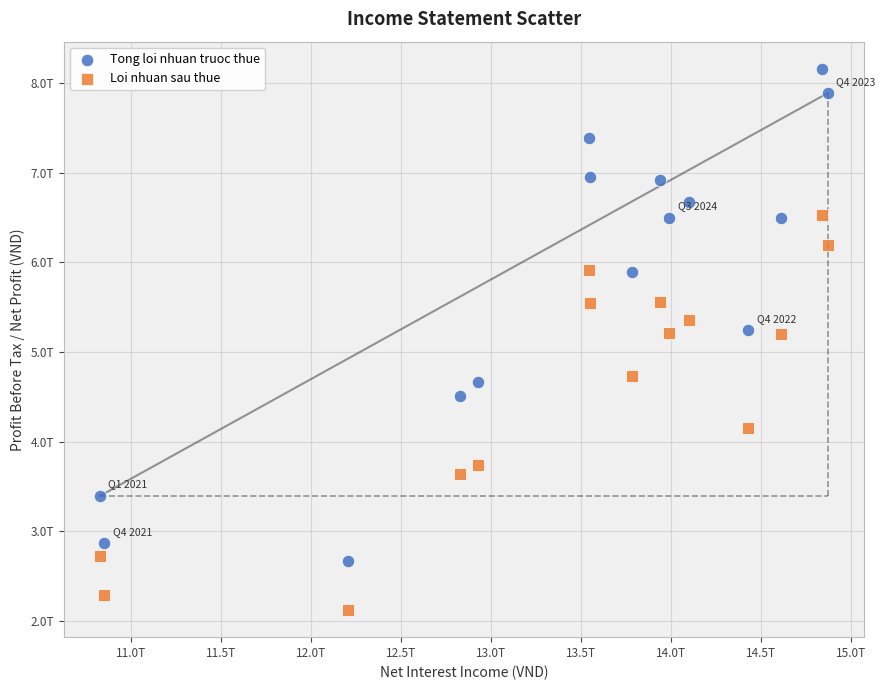

Which series has the widest spread of Y values?

Tong loi nhuan truoc thue